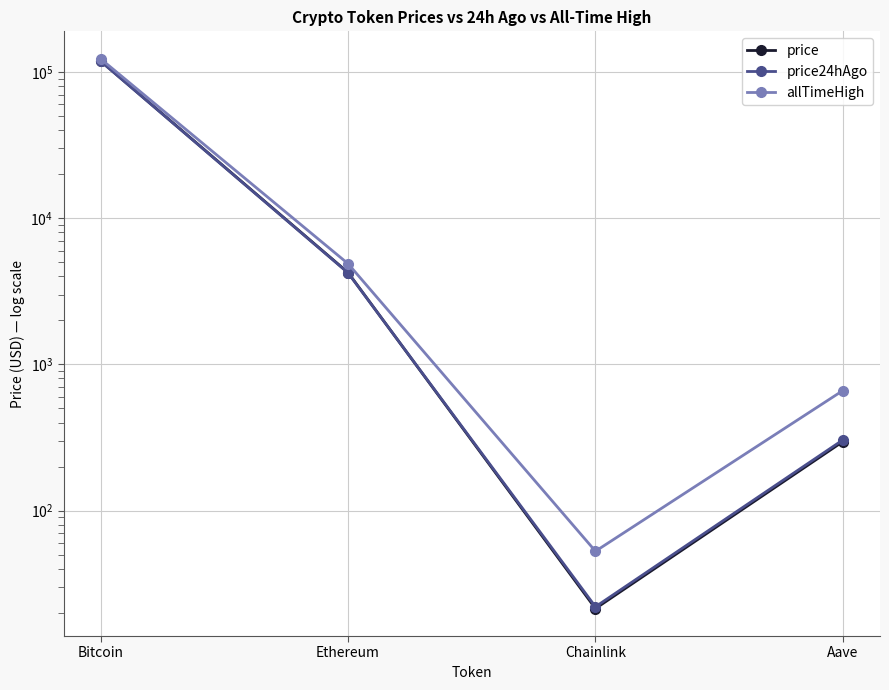

True or false: price24hAgo and allTimeHigh intersect in this chart.

False